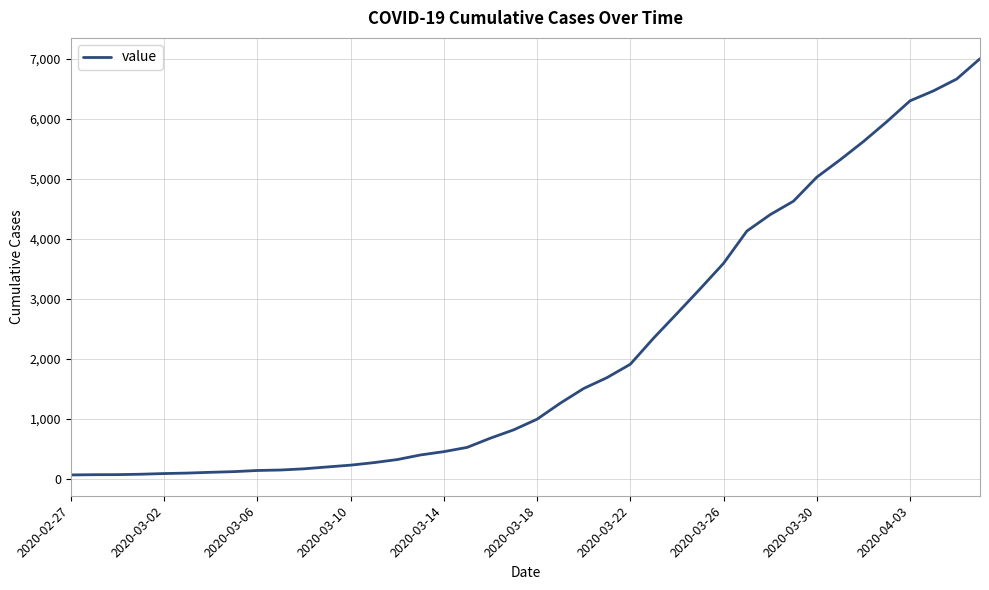

What is the difference between the maximum and minimum values?

6939